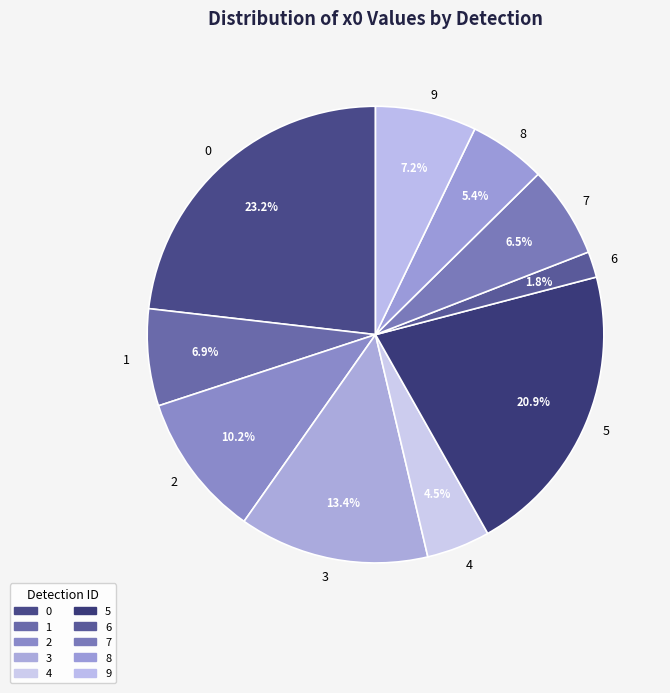

What is the total percentage of 2 and 7?

16.7%